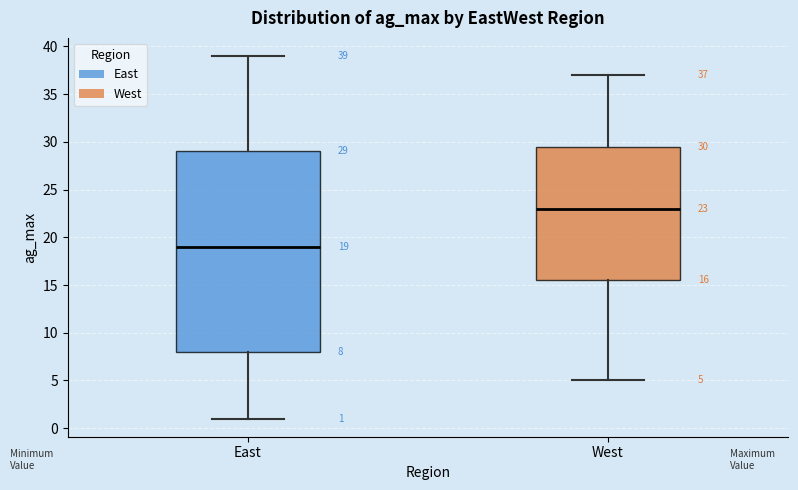

Which box's median line is the lowest?

East